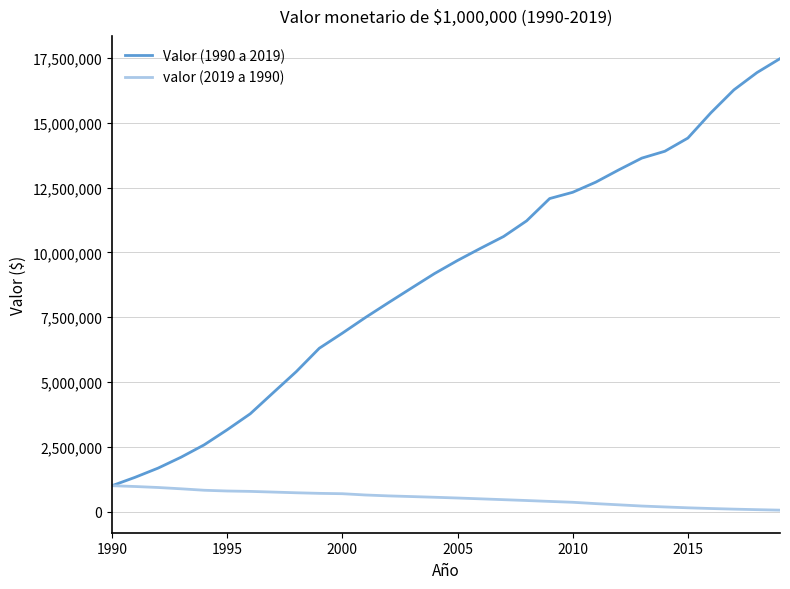

List the series in order of their peak value, highest first.

Valor (1990 a 2019), valor (2019 a 1990)